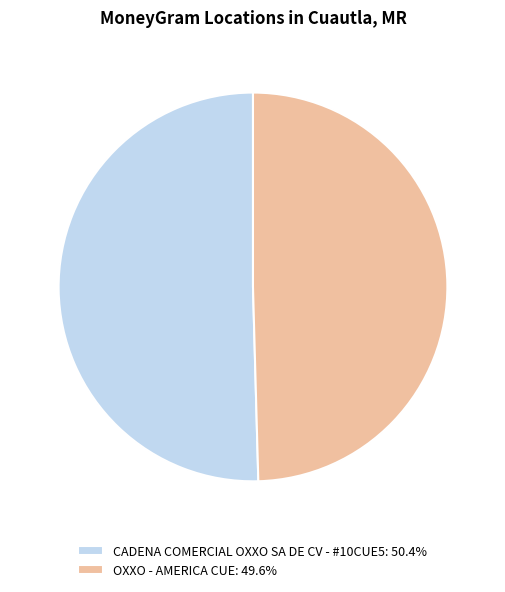

What is the ratio of the value at CADENA COMERCIAL OXXO SA DE CV - #10CUE5: 50.4% to the value at OXXO - AMERICA CUE: 49.6%?

1.0